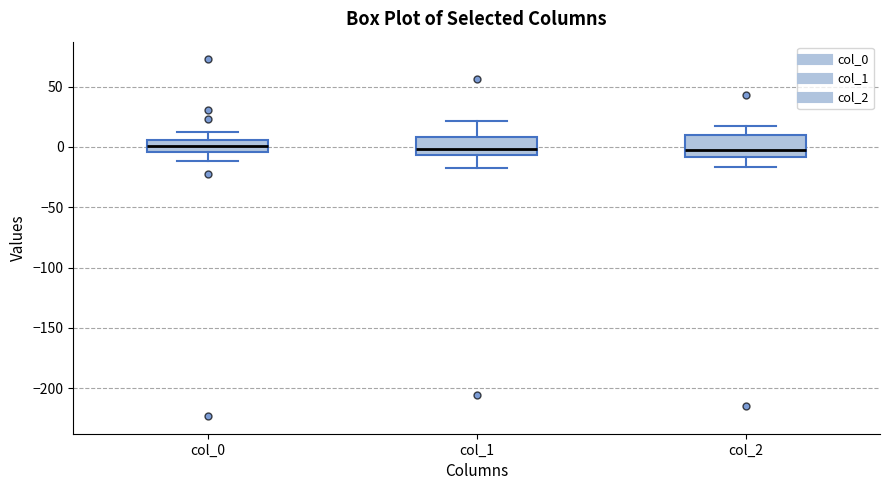

Reading left to right, transcribe this box plot: for each box, give where its median line is, the range the box spans, and where its two whiskers end, as read against the y-axis. The values are not printed on the chart, so give them approximately, as read against the axis.

col_0: median 0, box -5 to 5, whiskers -10 to 10
col_1: median 0, box -5 to 10, whiskers -15 to 20
col_2: median -5, box -10 to 10, whiskers -15 to 15